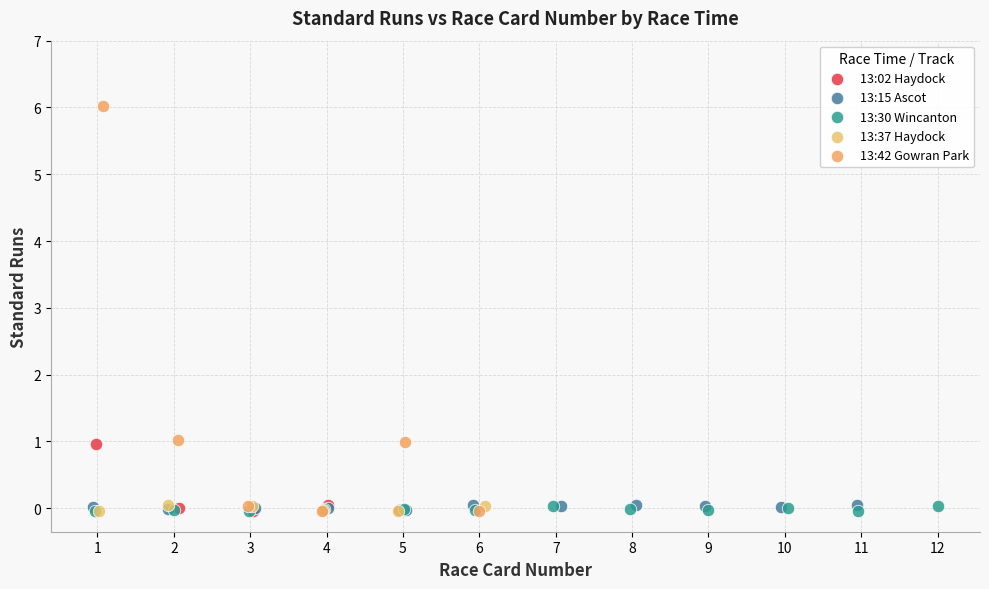

Which series contains the highest Y value?

13:42 Gowran Park